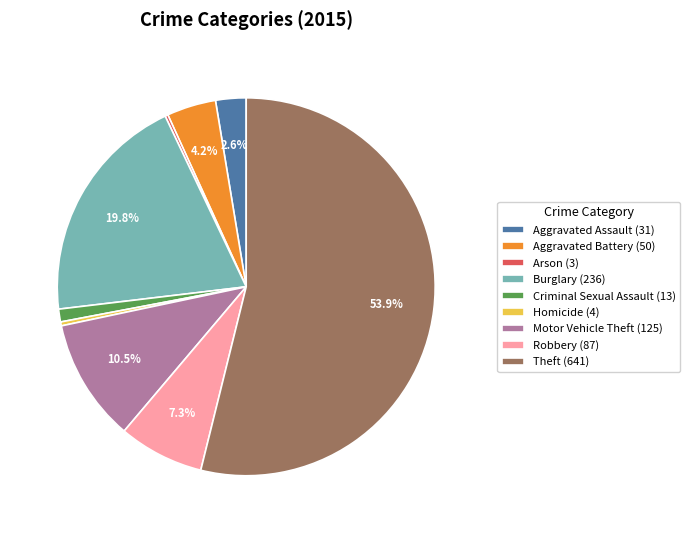

Does any single category account for the majority?

Yes